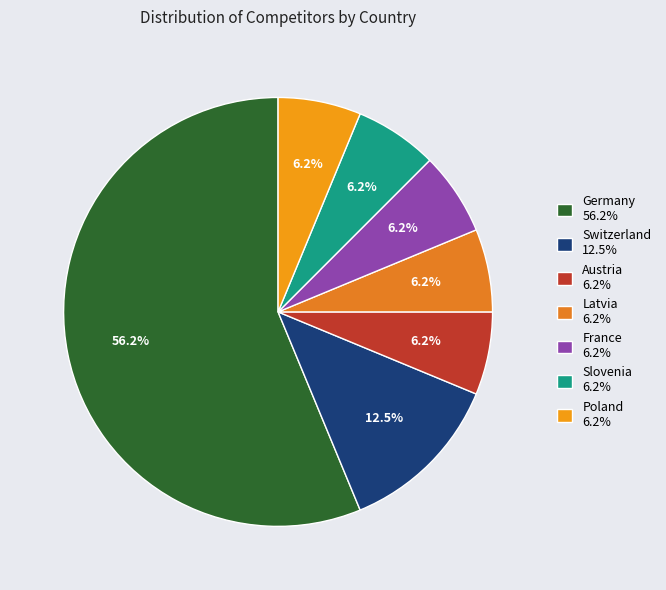

To the nearest percent, what is the difference between the Poland and Germany slice percentages?

50%